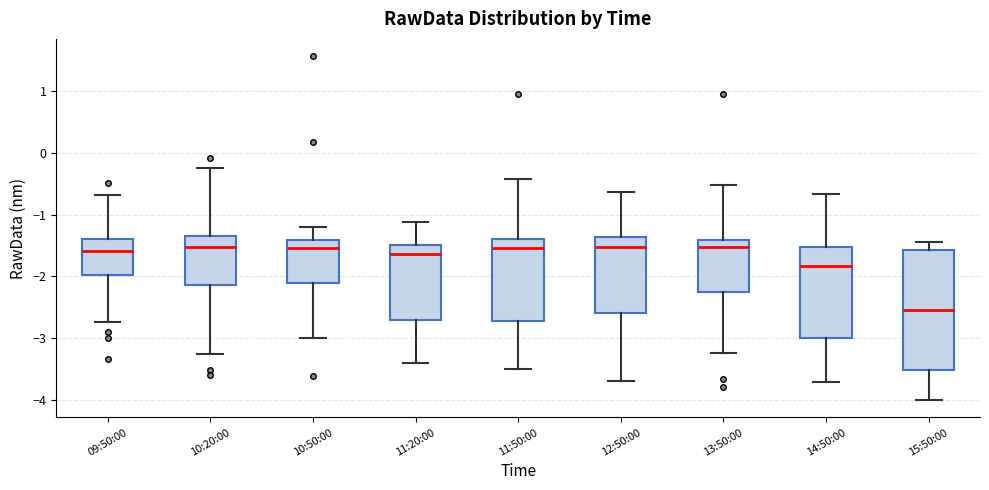

Where does the upper whisker of the box for 10:50:00 end on the y-axis? The values are not printed on the chart, so give them approximately, as read against the axis.

-1.2